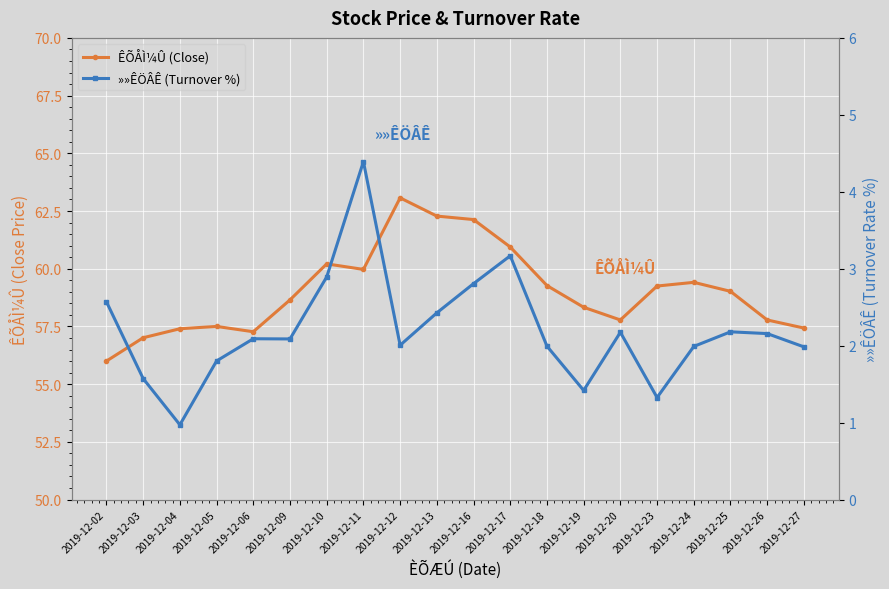

At which category does »»ÊÖÂÊ (Turnover %) reach its first local valley?

2019-12-04